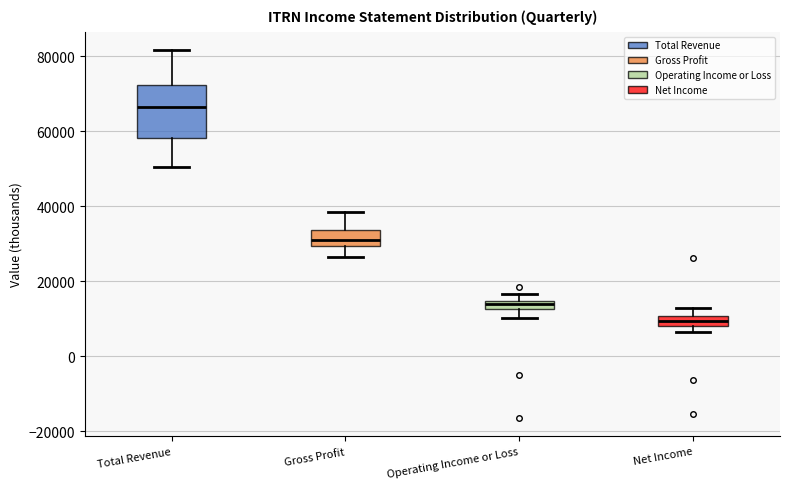

Which box is the tallest, from its lower edge to its upper edge?

Total Revenue